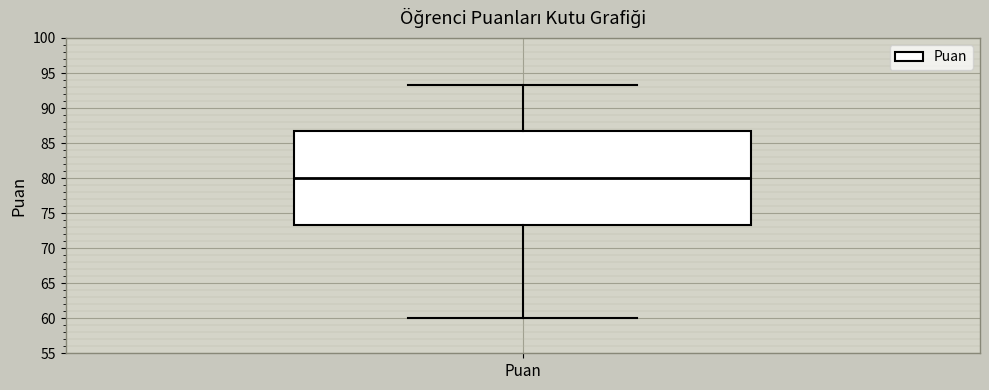

Where does the median line of the box for Puan sit on the y-axis? The values are not printed on the chart, so give them approximately, as read against the axis.

80.0